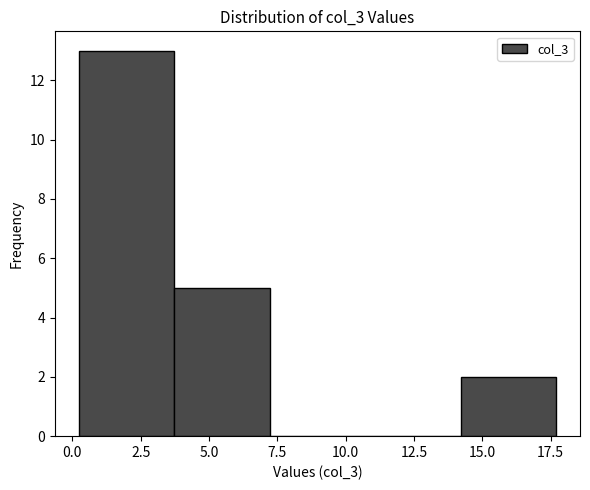

Reading left to right, list every bar in this chart as the range it spans on the x-axis followed by its height. Neither the bar edges nor the heights are printed on the chart, so give them approximately, as read against the axes.

0.0 to 3.5: 13
3.5 to 7.0: 5
7.0 to 10.5: 0
10.5 to 14.0: 0
14.0 to 17.5: 2